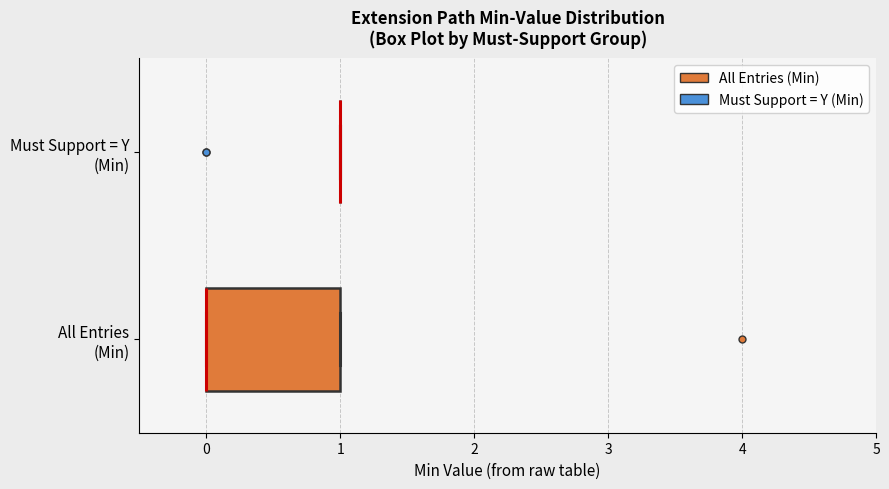

Where is the right edge of the box for All Entries (Min) on the x-axis? The values are not printed on the chart, so give them approximately, as read against the axis.

1